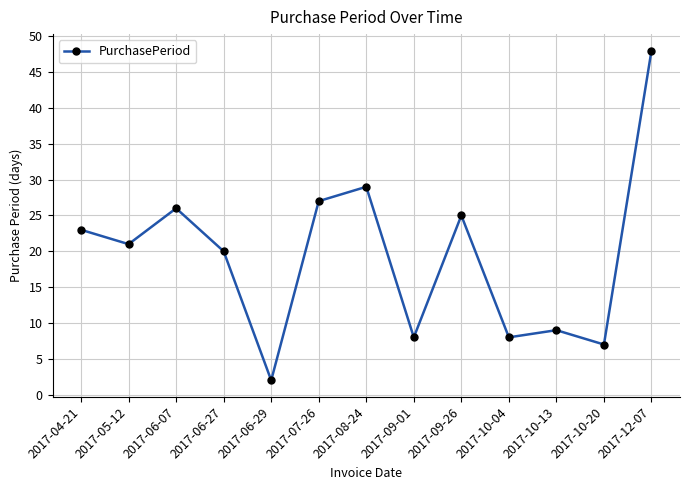

What is the difference between the maximum and minimum values?

46